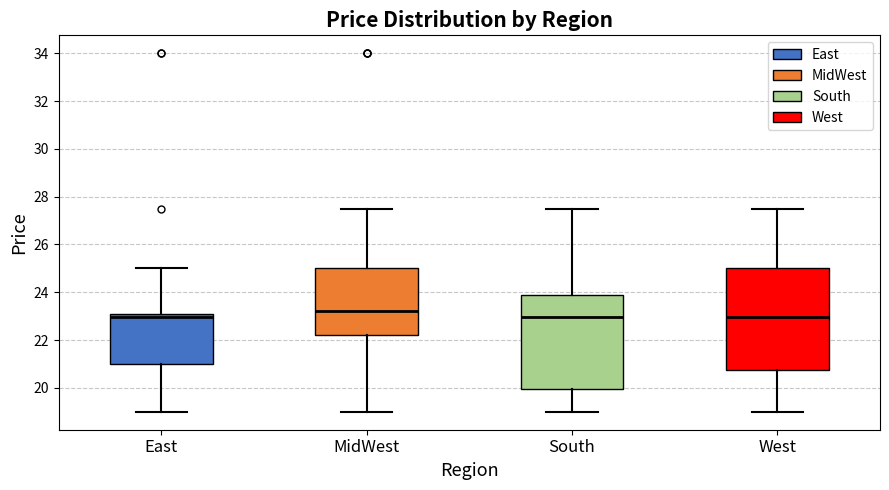

Comparing the boxes themselves (not the whiskers), which one is the tallest?

West